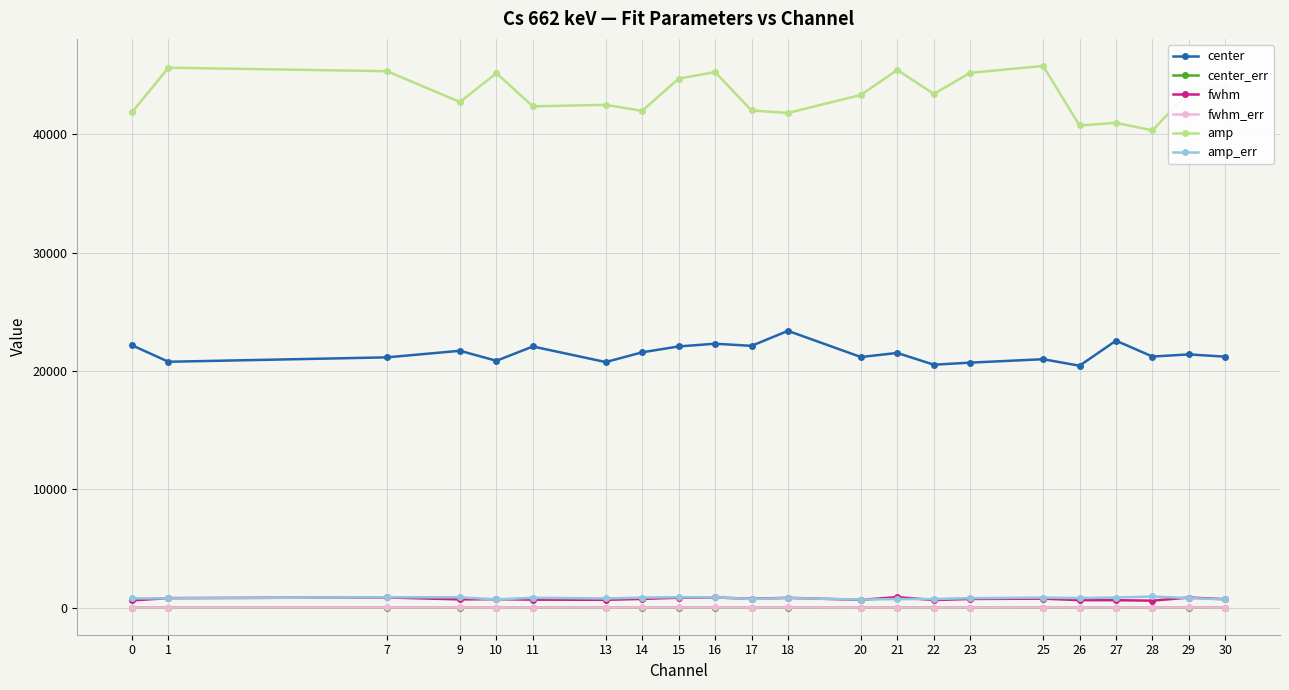

Which series has the largest range (max minus min)?

amp